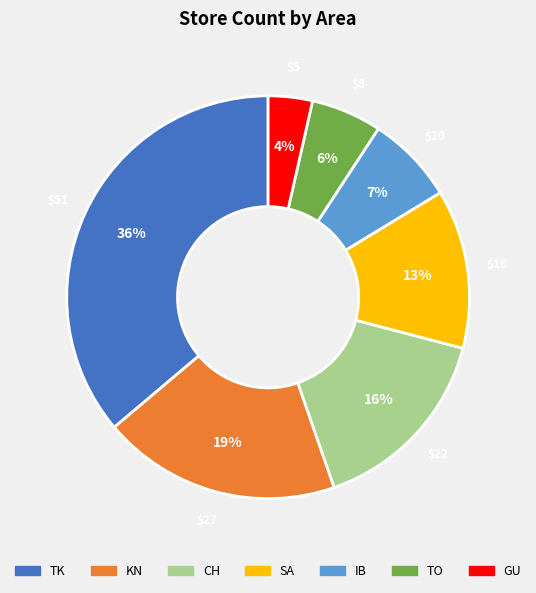

What is the largest slice in the pie chart?

TK